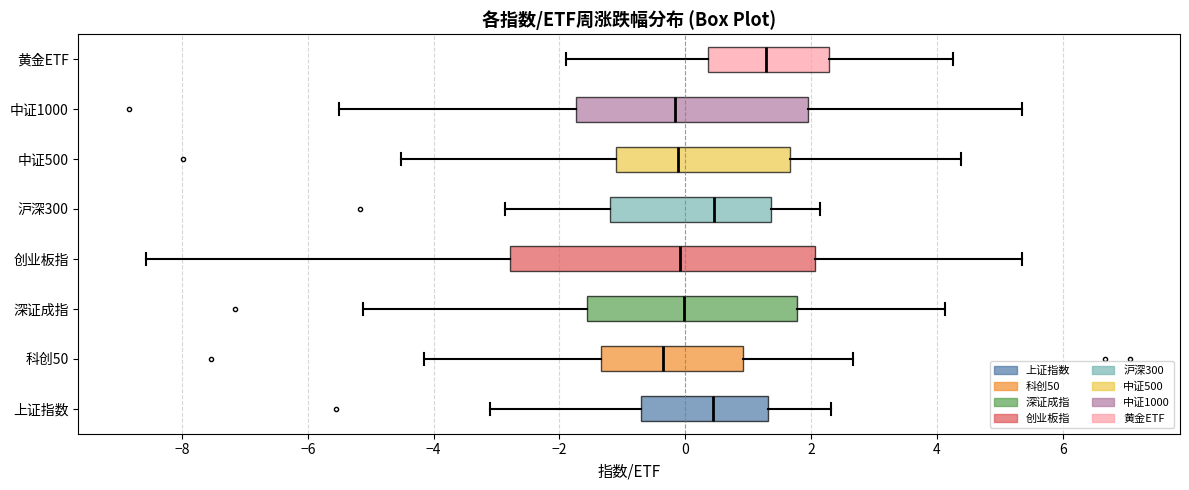

Where does the median line of the box for 中证500 sit on the x-axis? The values are not printed on the chart, so give them approximately, as read against the axis.

-0.2